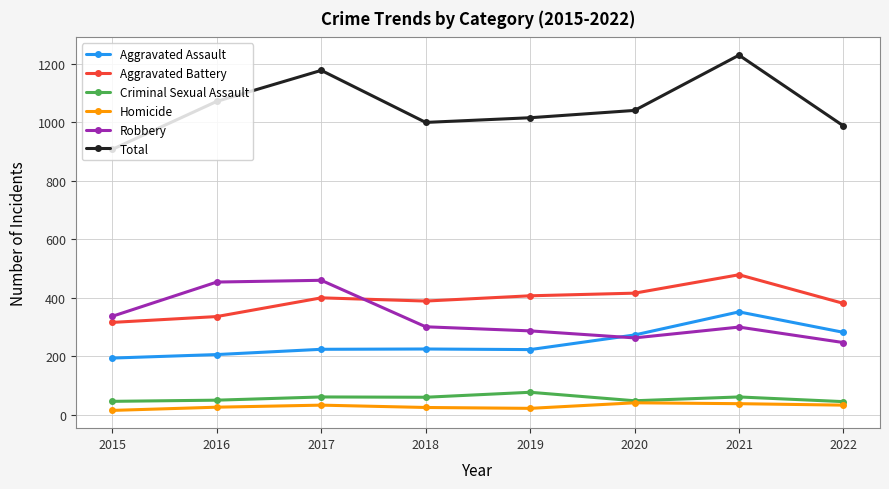

Count the number of categories in the chart.

8